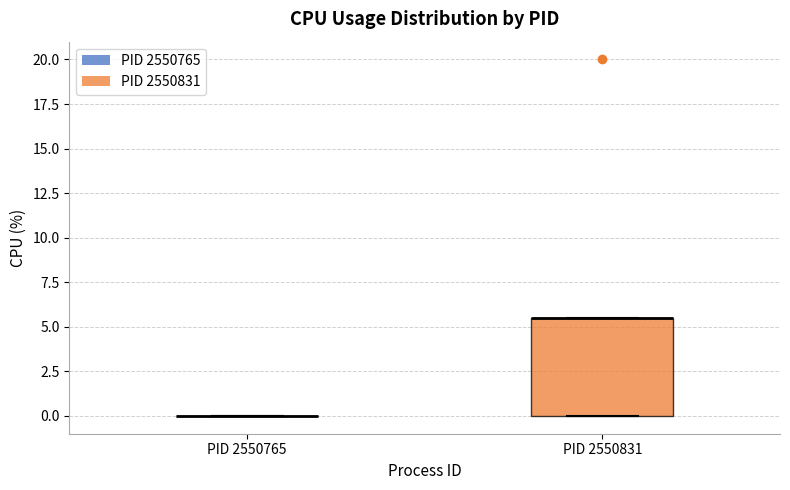

Reading left to right, transcribe this box plot: for each box, give where its median line is, the range the box spans, and where its two whiskers end, as read against the y-axis. The values are not printed on the chart, so give them approximately, as read against the axis.

PID 2550765: box collapsed to a line at 0.0, whiskers 0.0 to 0.0
PID 2550831: median 5.5 (drawn on the box's upper edge), box 0.0 to 5.5, whiskers 0.0 to 5.5